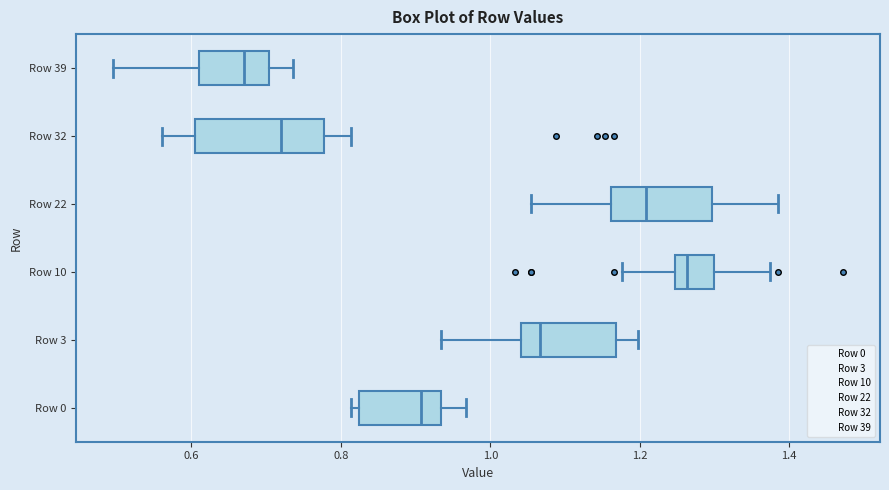

Reading bottom to top, read every box against the x-axis: the position of its median line, the range the box covers, and the ends of its whiskers. The values are not printed on the chart, so give them approximately, as read against the axis.

Row 0: median 0.90, box 0.82 to 0.94, whiskers 0.82 (just left of the box's left edge) to 0.96
Row 3: median 1.06, box 1.04 to 1.16, whiskers 0.94 to 1.20
Row 10: median 1.26, box 1.24 to 1.30, whiskers 1.18 to 1.38
Row 22: median 1.20, box 1.16 to 1.30, whiskers 1.06 to 1.38
Row 32: median 0.72, box 0.60 to 0.78, whiskers 0.56 to 0.82
Row 39: median 0.68, box 0.60 to 0.70, whiskers 0.50 to 0.74